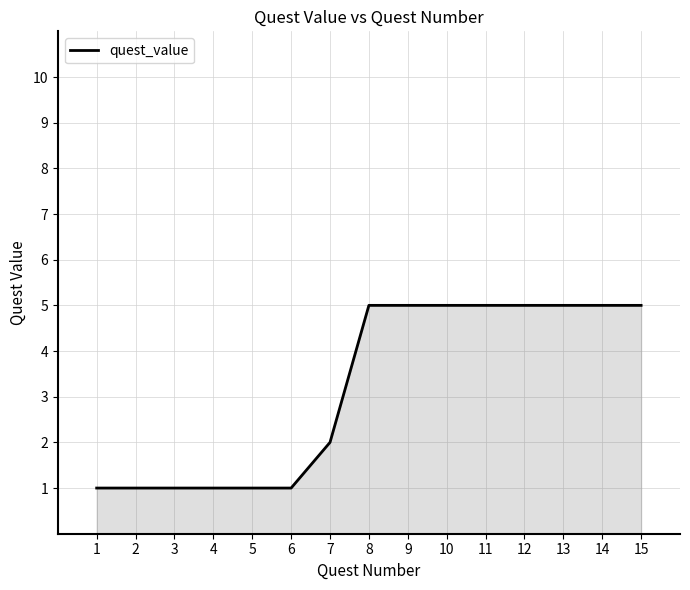

The value at 5 is 1. True or false?

True